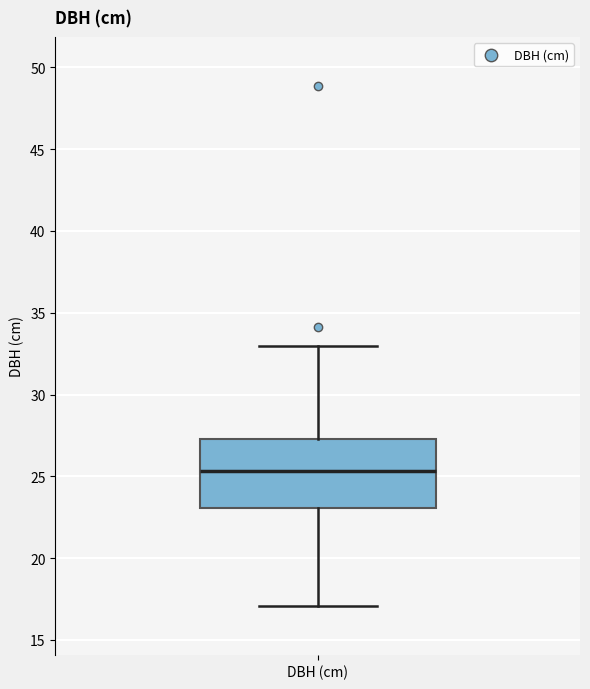

Where is the lower edge of the box for DBH (cm) on the y-axis? The values are not printed on the chart, so give them approximately, as read against the axis.

23.0